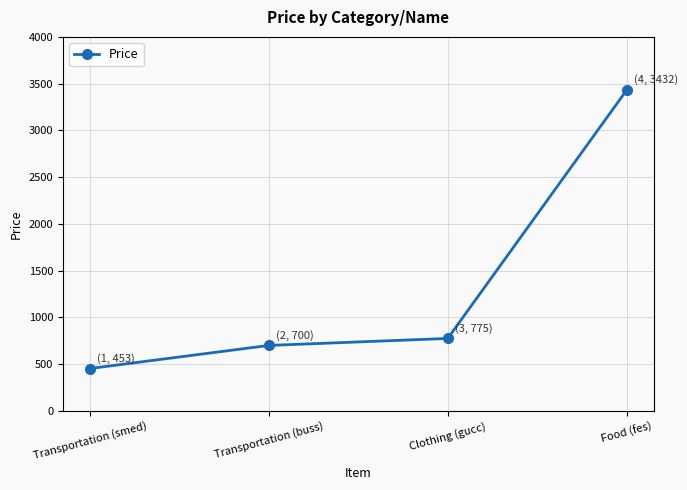

The chart shows a value of 1317 at Clothing (gucc). True or false?

False